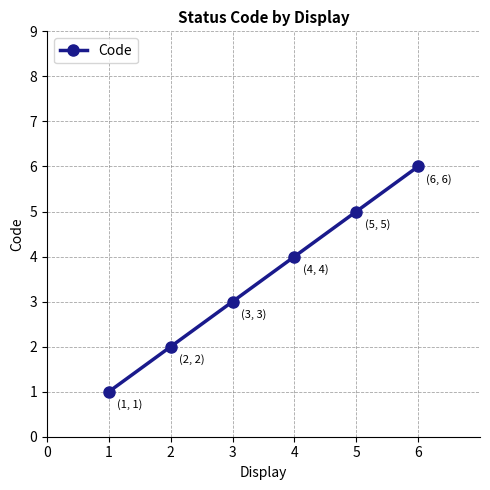

What is the maximum value shown in the chart?

6